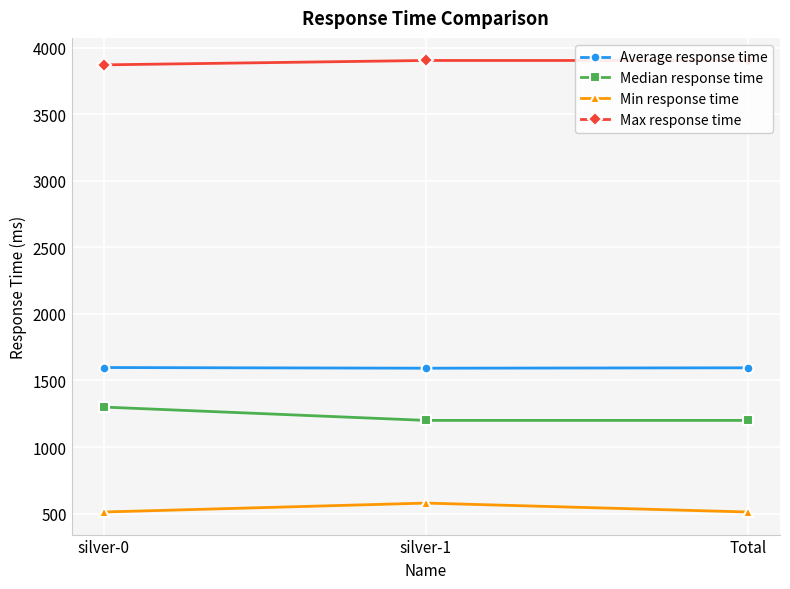

Reading right to left, what are all the values shown in this chart?

Average response time: 1595	1592	1597
Median response time: 1200	1200	1300
Min response time: 512	579	512
Max response time: 3903	3903	3870